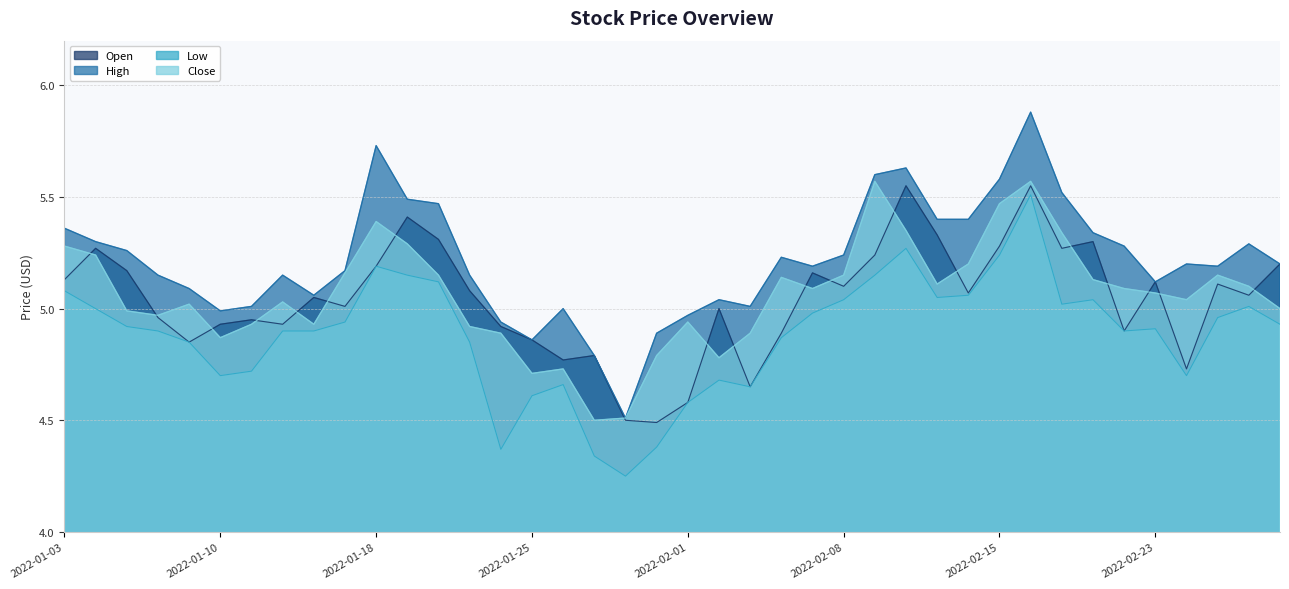

What is the average value of the Close series?

5.1